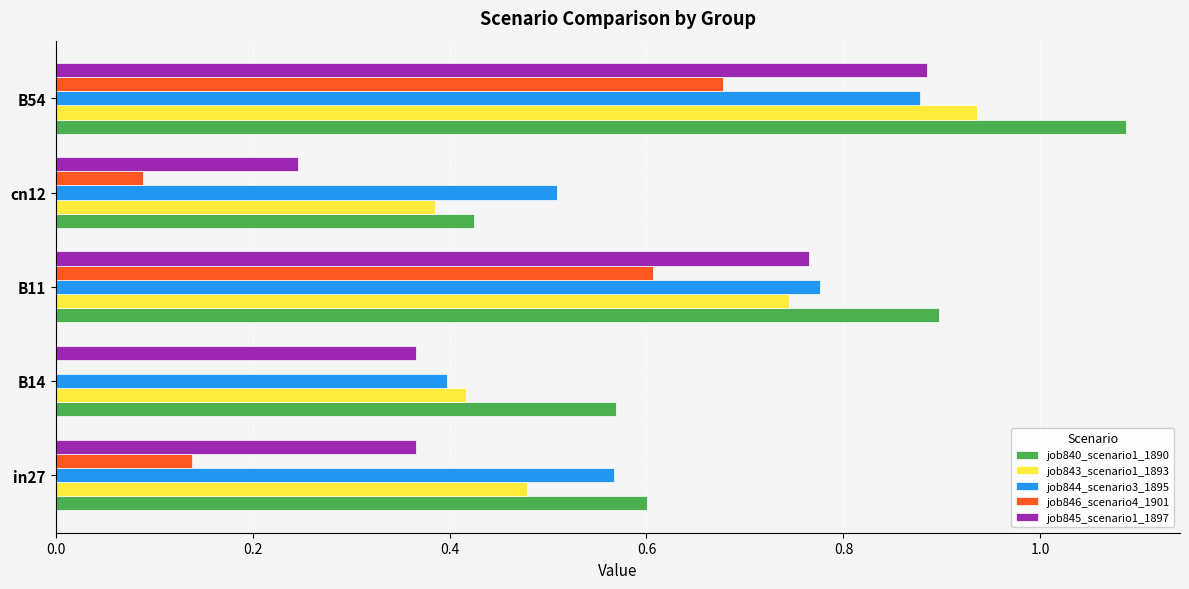

At which category is the sum across all series the highest?

B54